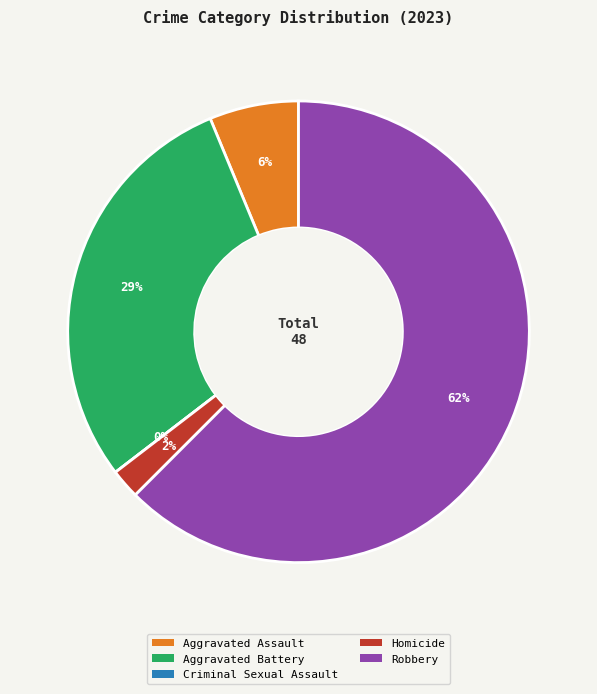

Which has a higher value, Robbery or Aggravated Assault?

Robbery